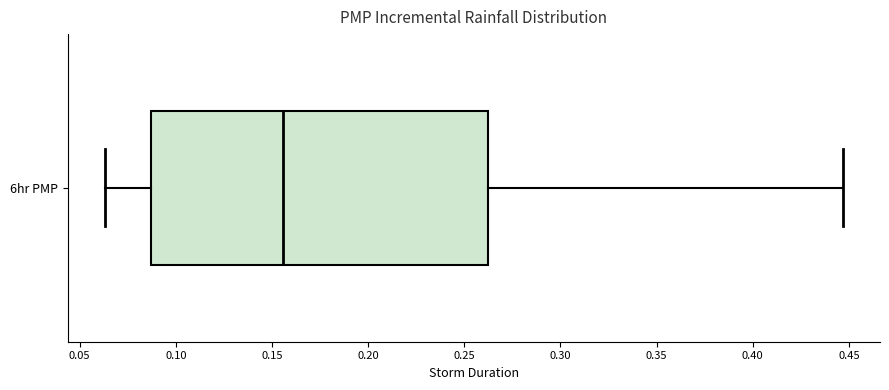

Where does the left whisker of the box for 6hr PMP end on the x-axis? The values are not printed on the chart, so give them approximately, as read against the axis.

0.065